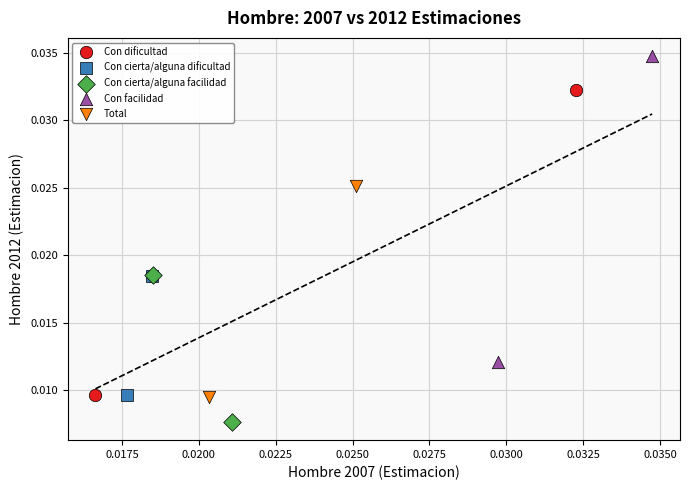

What are all the series names shown in the legend?

Con dificultad, Con cierta/alguna dificultad, Con cierta/alguna facilidad, Con facilidad, Total